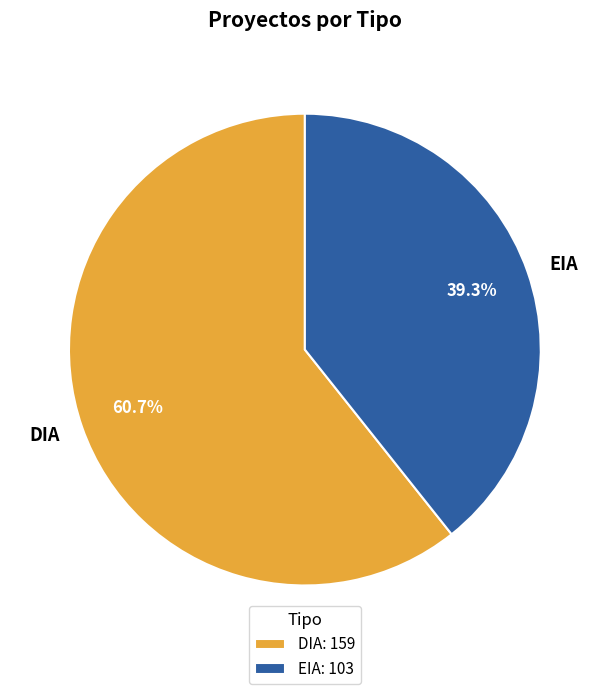

To the nearest percent, what is the difference between the largest and smallest slice percentages?

21%